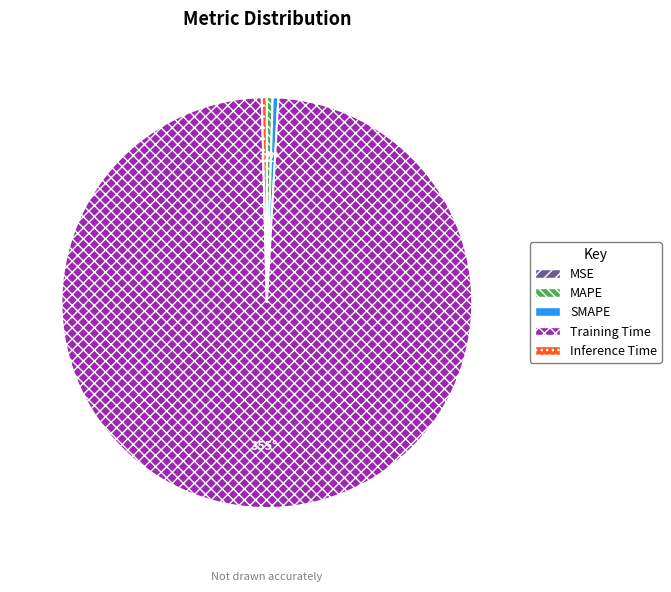

Do MAPE and SMAPE together represent more than half of the pie?

No